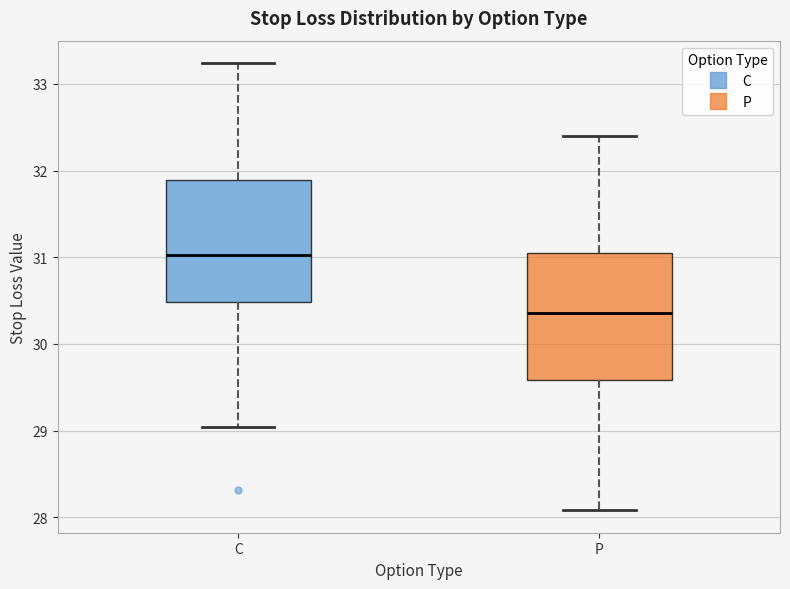

Reading left to right, transcribe this box plot: for each box, give where its median line is, the range the box spans, and where its two whiskers end, as read against the y-axis. The values are not printed on the chart, so give them approximately, as read against the axis.

C: median 31.0, box 30.5 to 31.9, whiskers 29.0 to 33.2
P: median 30.4, box 29.6 to 31.1, whiskers 28.1 to 32.4